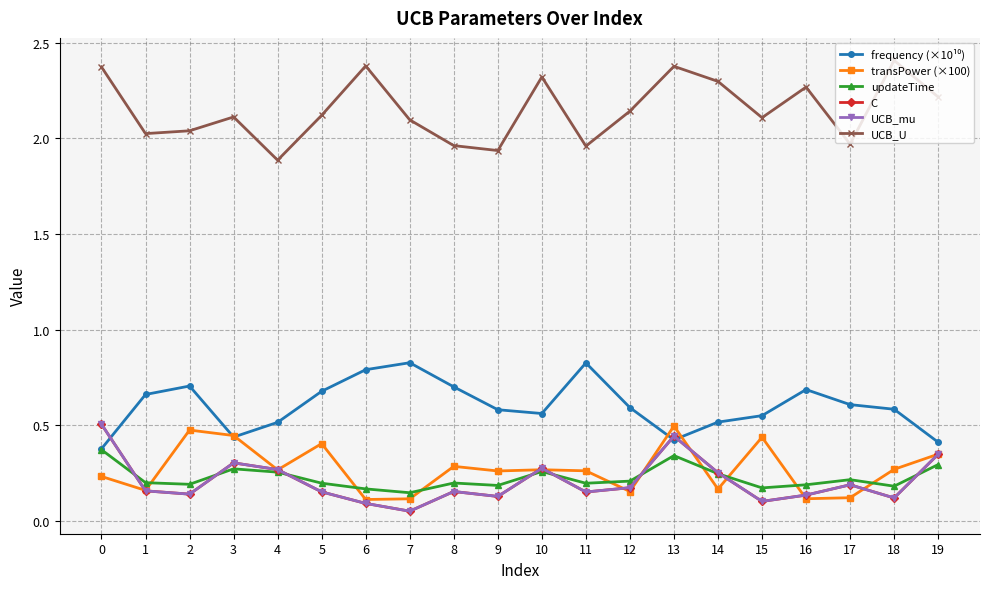

What is the spread (max minus min) of values at 17?

1.8